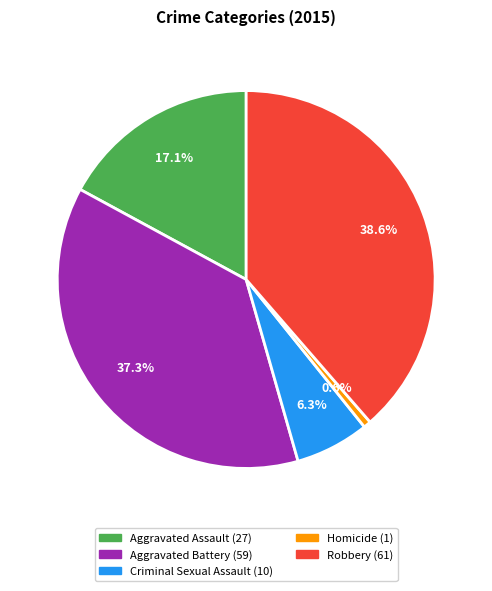

What is the total percentage of Robbery and Criminal Sexual Assault?

44.9%